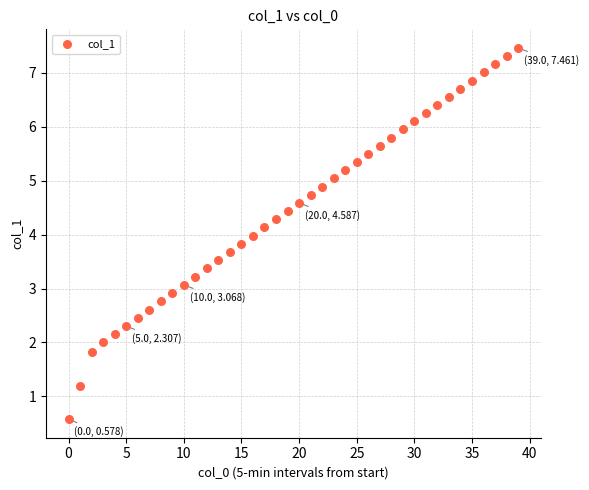

How many points are shown in the scatter plot?

40